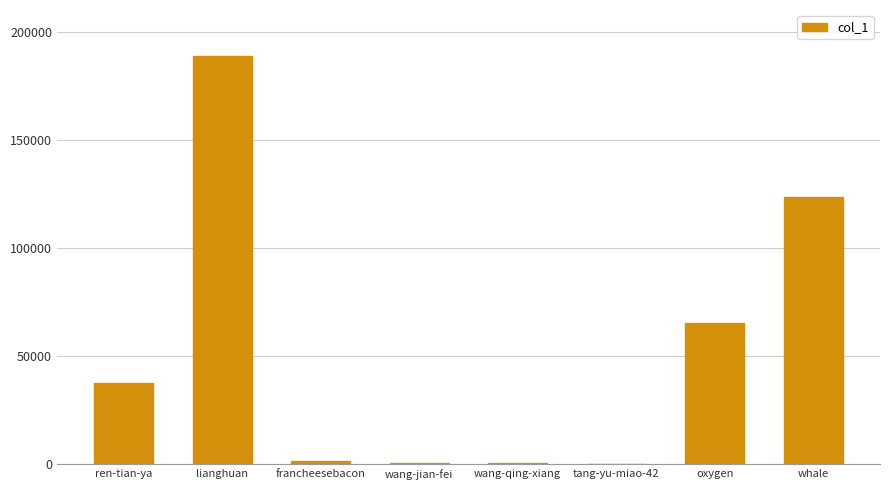

What value does the data have at oxygen?

65095